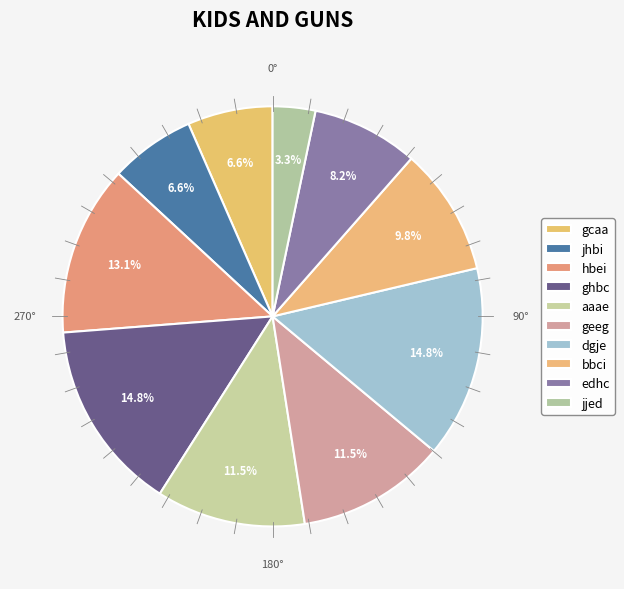

Count the number of slices in the pie.

10